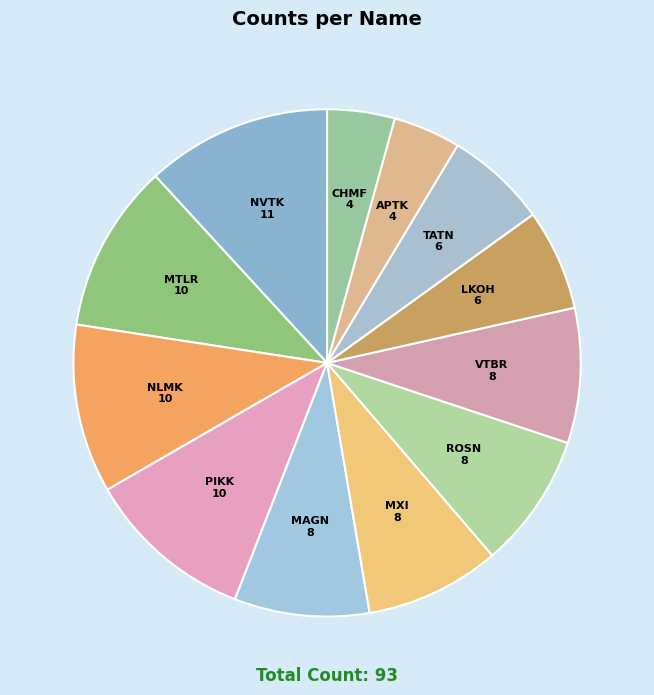

The NVTK slice represents 1% of the pie. True or false?

False